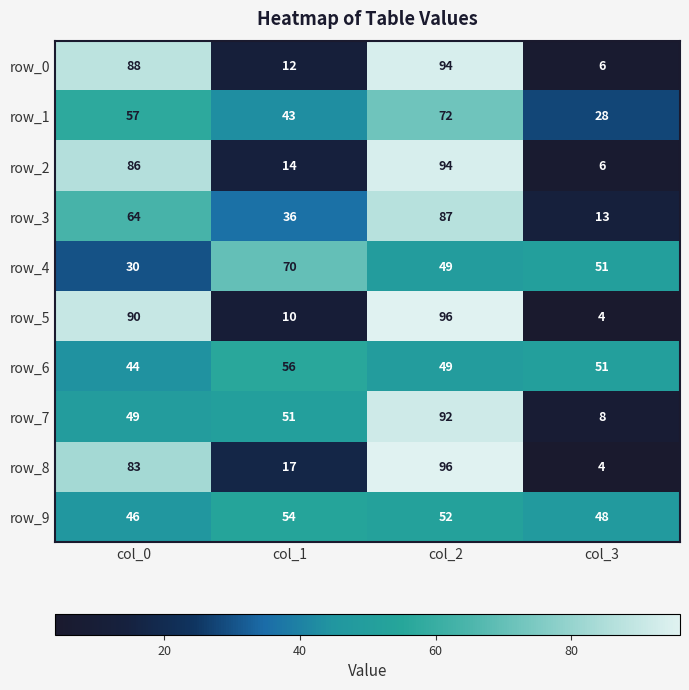

Is the value of row_5 at col_3 greater than the value of row_0 at col_1?

No